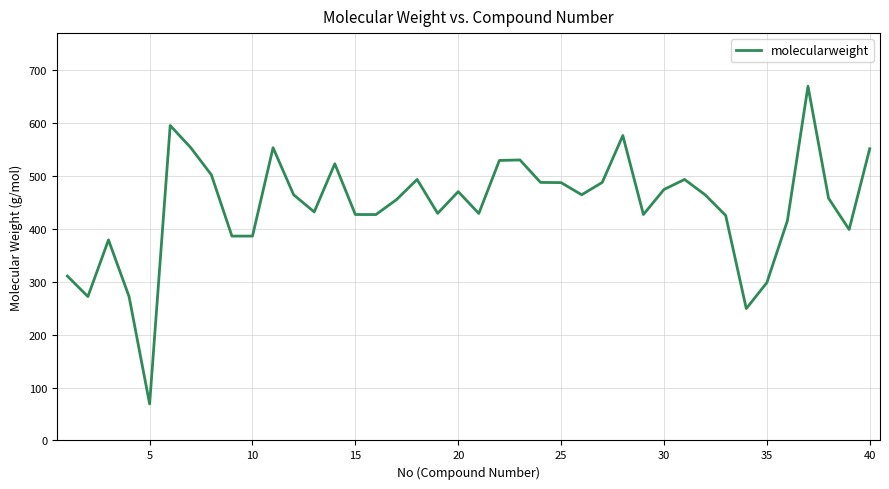

What is the maximum value shown in the chart?

669.9